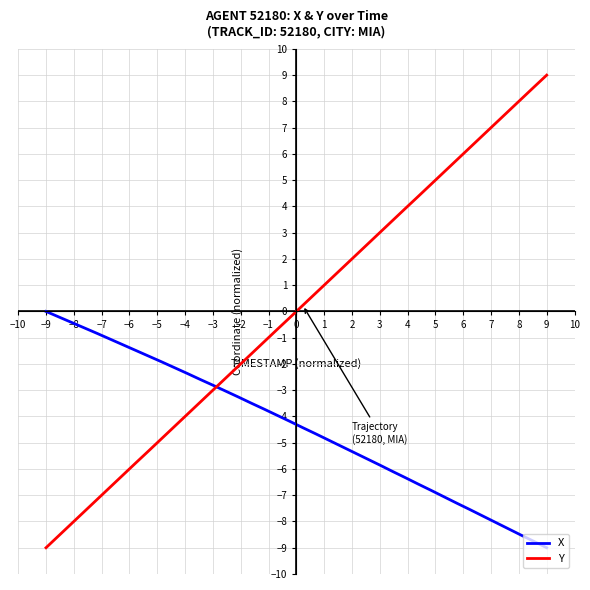

Which series has the largest total across all categories?

Y